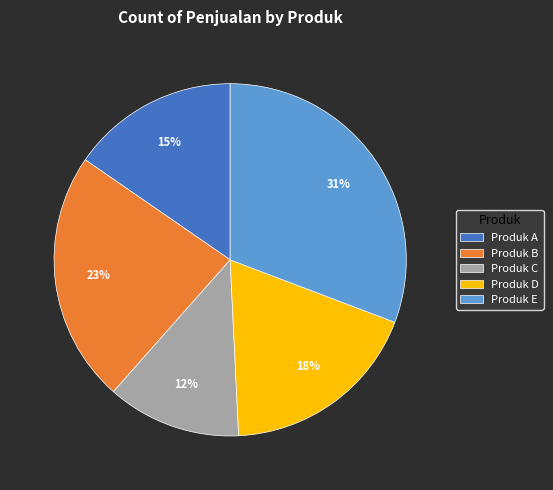

Count the number of slices in the pie.

5